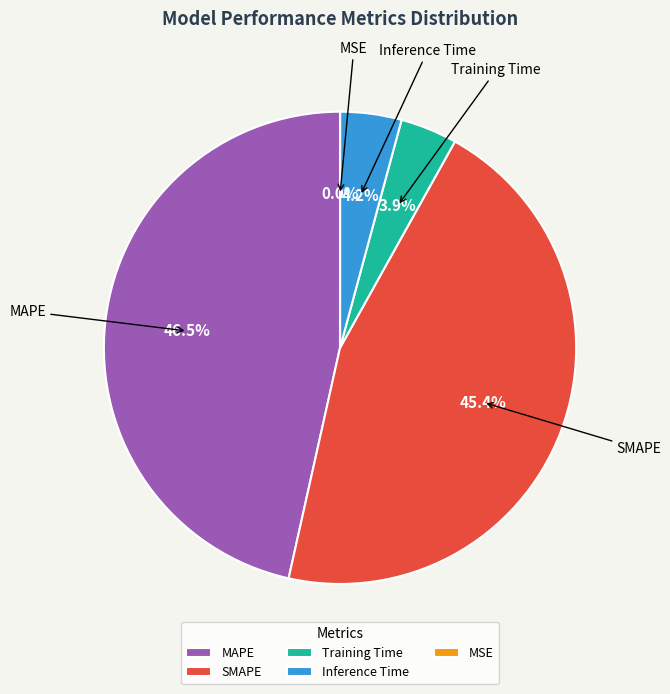

What percentage is NOT represented by MAPE?

53.5%